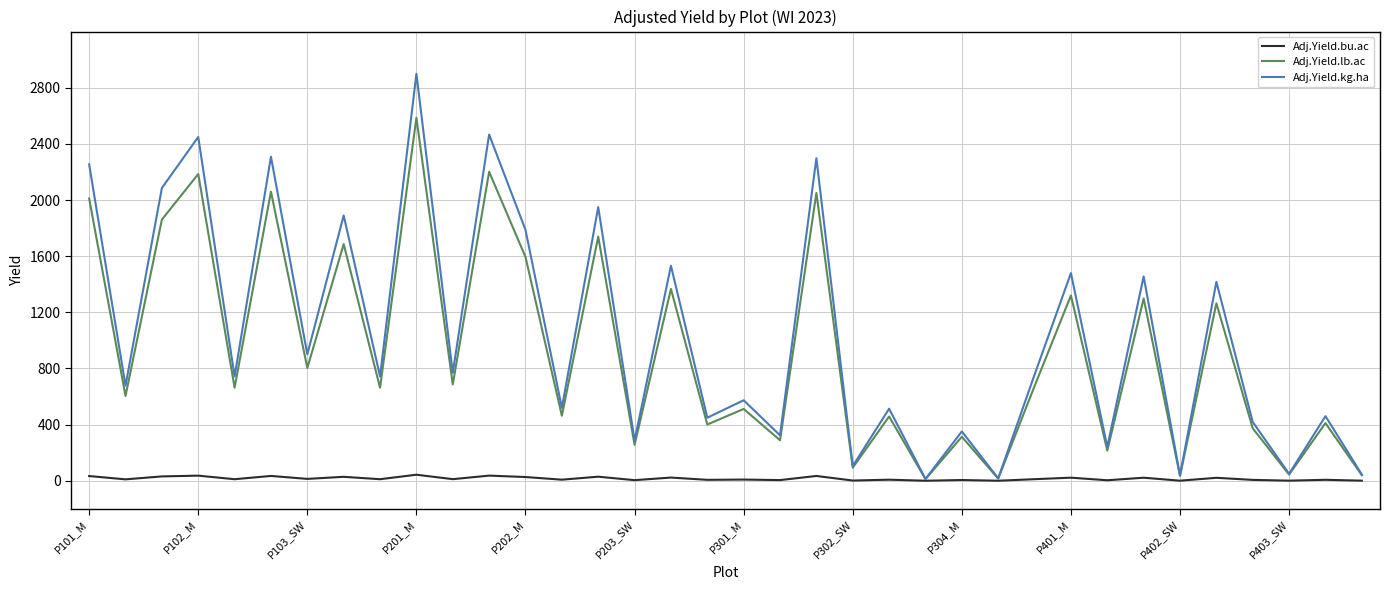

Which series has the largest range (max minus min)?

Adj.Yield.kg.ha